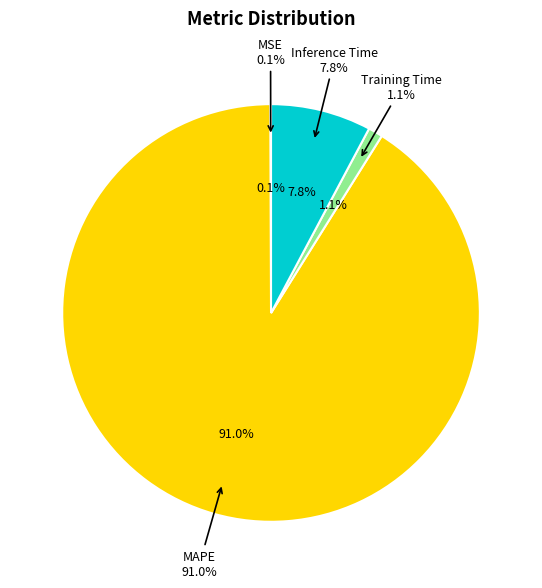

Which category has the smallest portion of the pie?

MSE